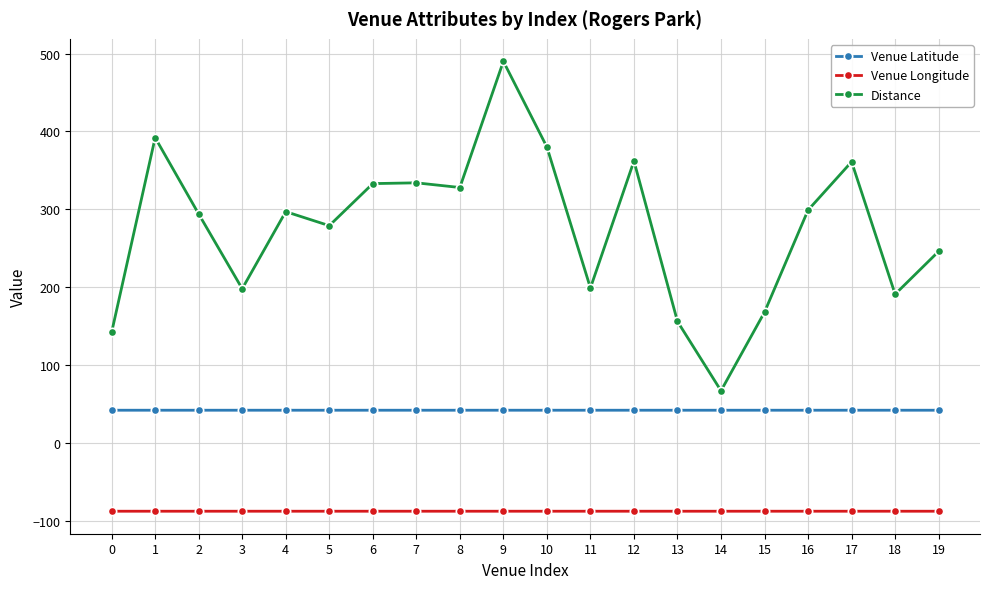

What is the spread (max minus min) of values at 8?

415.7